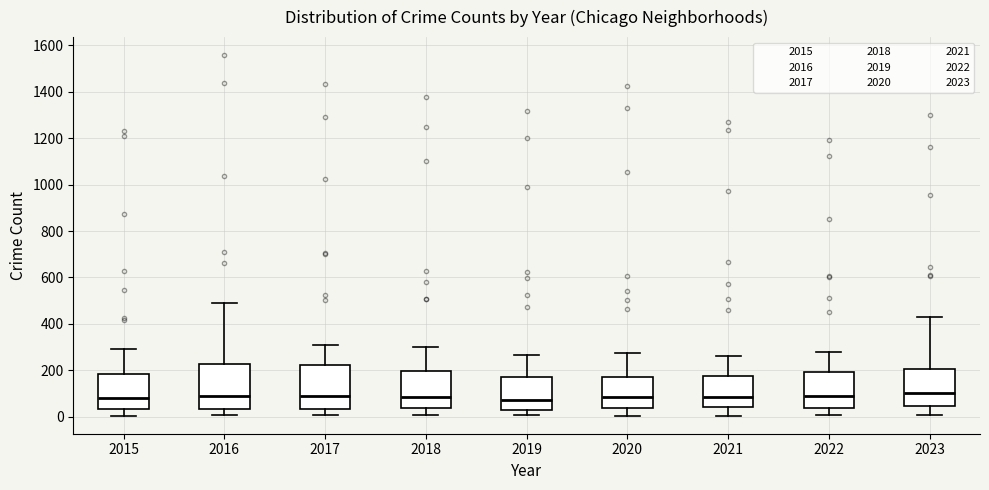

Reading left to right, transcribe this box plot: for each box, give where its median line is, the range the box spans, and where its two whiskers end, as read against the y-axis. The values are not printed on the chart, so give them approximately, as read against the axis.

2015: median 80, box 40 to 180, whiskers 0 to 300
2016: median 80, box 40 to 220, whiskers 0 to 480
2017: median 80, box 40 to 220, whiskers 0 to 300
2018: median 80, box 40 to 200, whiskers 0 to 300
2019: median 80, box 20 to 160, whiskers 0 to 260
2020: median 80, box 40 to 180, whiskers 0 to 280
2021: median 80, box 40 to 180, whiskers 0 to 260
2022: median 80, box 40 to 200, whiskers 0 to 280
2023: median 100, box 40 to 200, whiskers 0 to 440